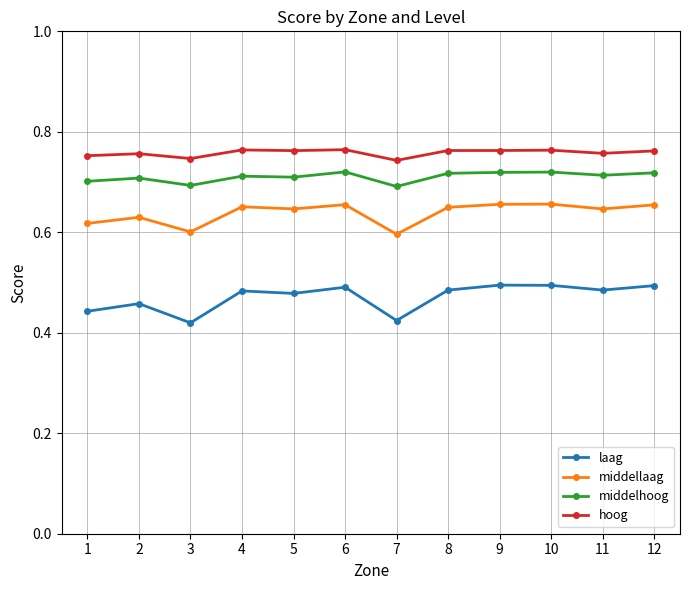

What is the sum of the middelhoog values at 11 and 4?

1.4